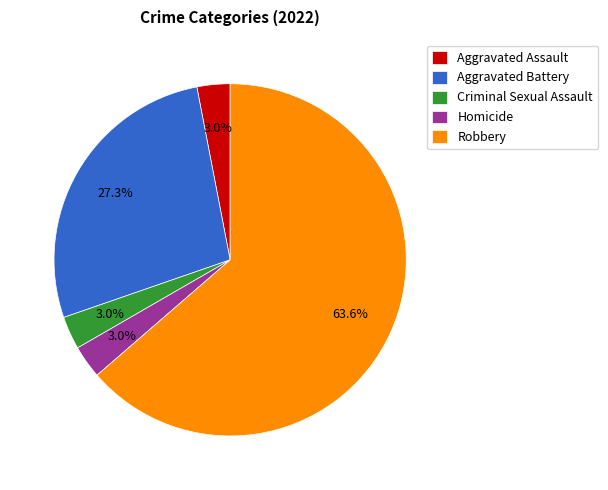

To the nearest percent, what is the difference between the largest and smallest slice percentages?

61%